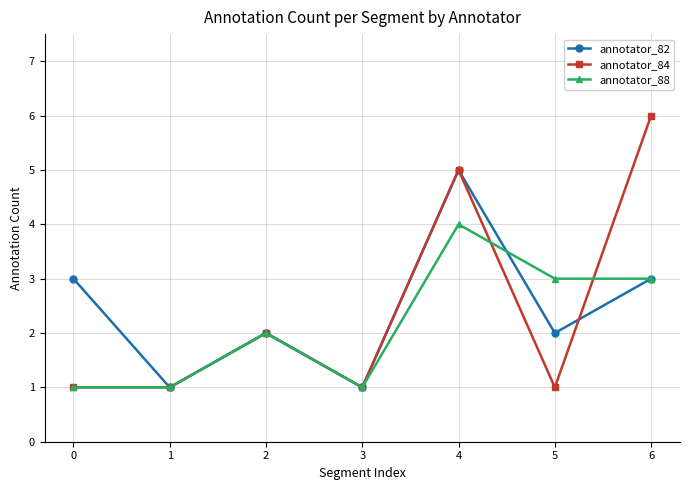

Which label corresponds to the largest value in the chart?

6